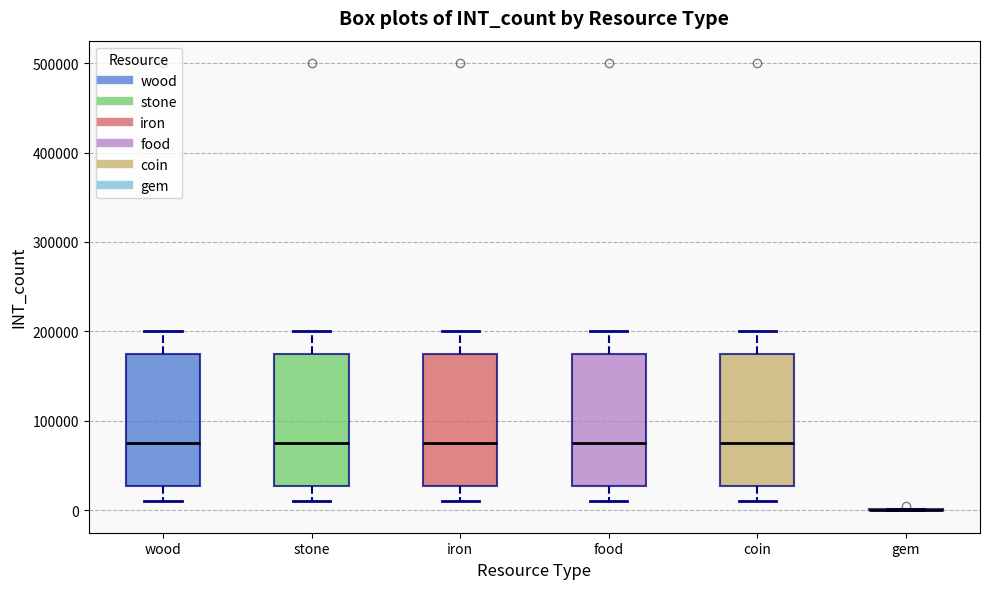

Reading left to right, read every box against the y-axis: the position of its median line, the range the box covers, and the ends of its whiskers. The values are not printed on the chart, so give them approximately, as read against the axis.

wood: median 80000, box 30000 to 180000, whiskers 10000 to 200000
stone: median 80000, box 30000 to 180000, whiskers 10000 to 200000
iron: median 80000, box 30000 to 180000, whiskers 10000 to 200000
food: median 80000, box 30000 to 180000, whiskers 10000 to 200000
coin: median 80000, box 30000 to 180000, whiskers 10000 to 200000
gem: box collapsed to a line at 0, whiskers 0 to 0